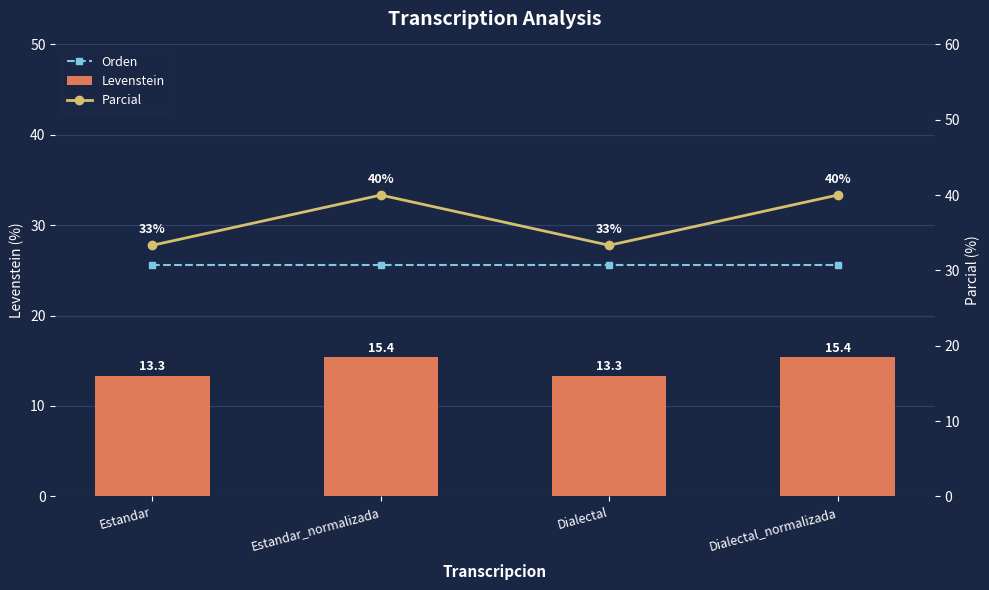

What is the label of the 4th bar from the left?

Dialectal_normalizada